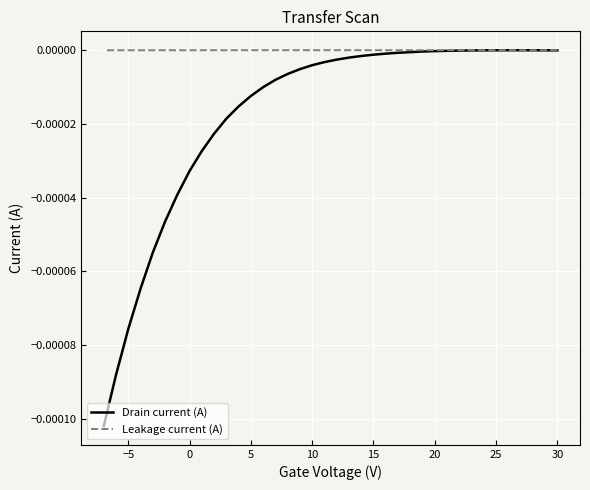

What are all the series names shown in the legend?

Drain current (A), Leakage current (A)